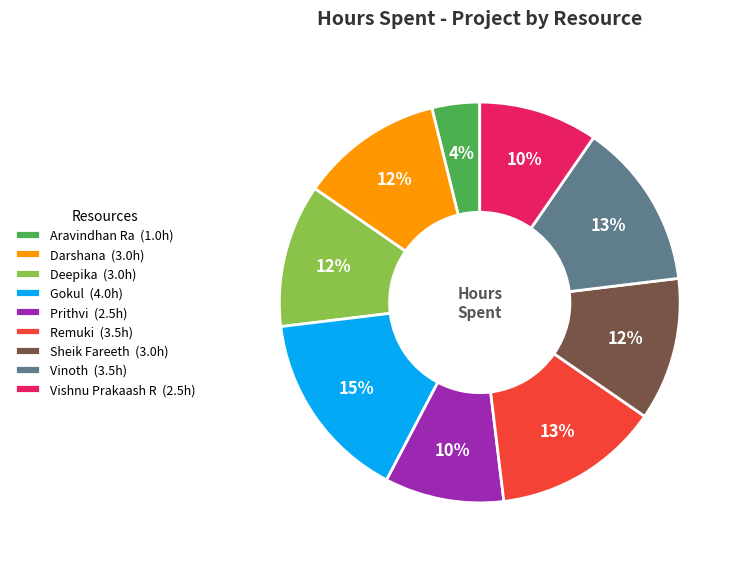

Count the number of slices in the pie.

9